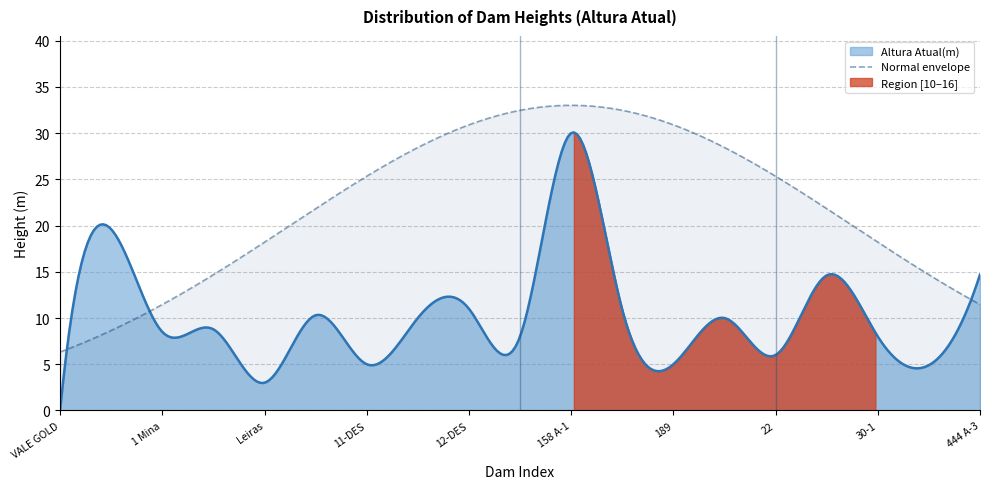

Does the chart display data point markers on the line(s)?

No